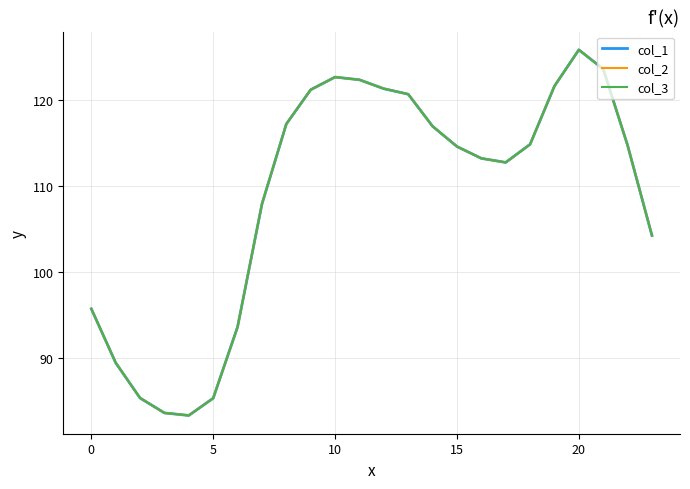

Does the chart have visible grid lines?

Yes